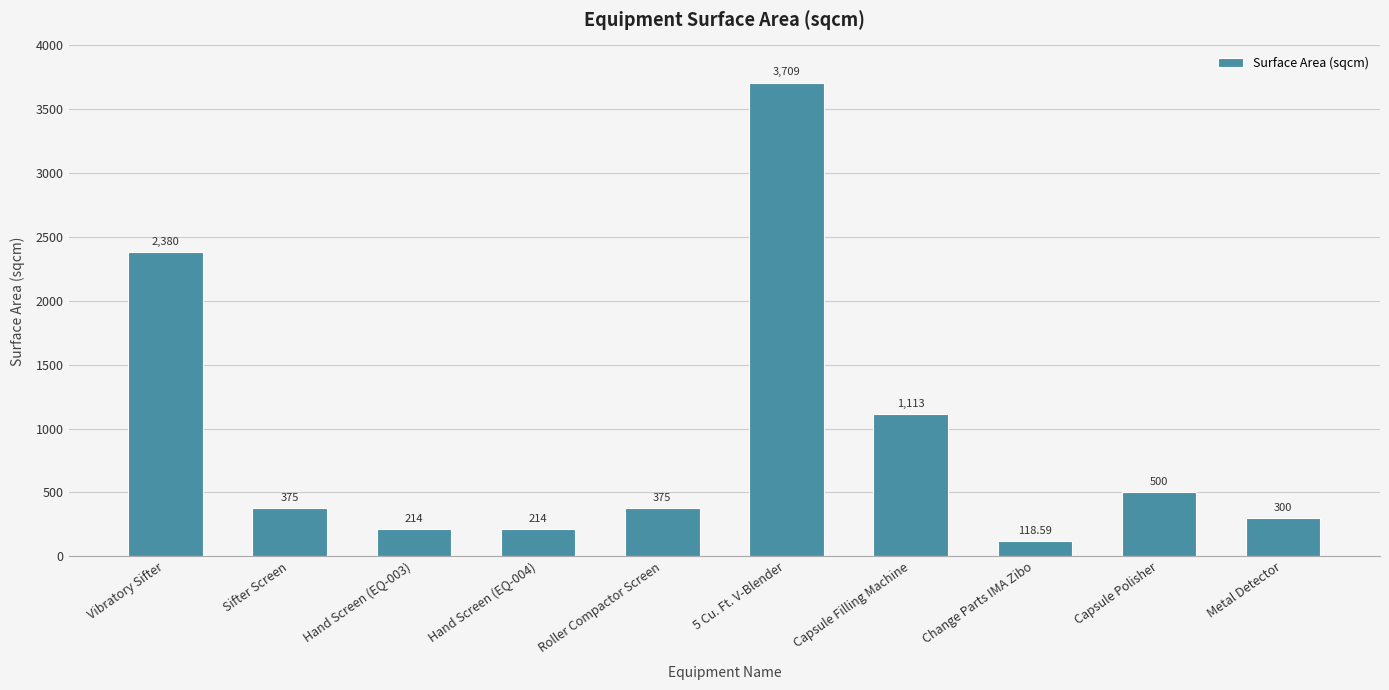

What is the difference between the values at Capsule Filling Machine and Change Parts IMA Zibo?

994.4